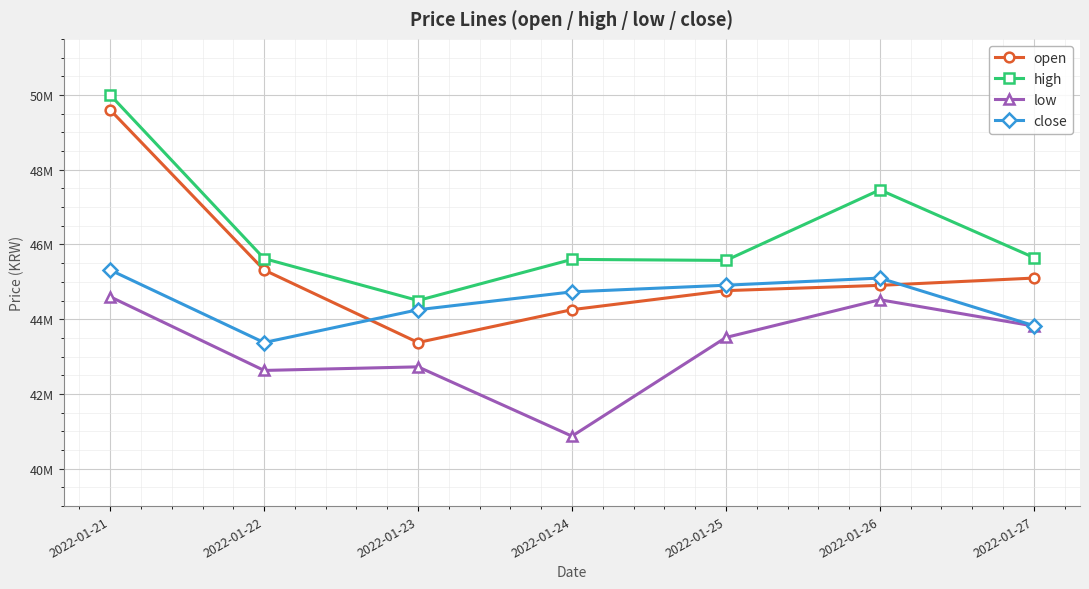

What is the value of the high point at the 4th from the left?

45600000